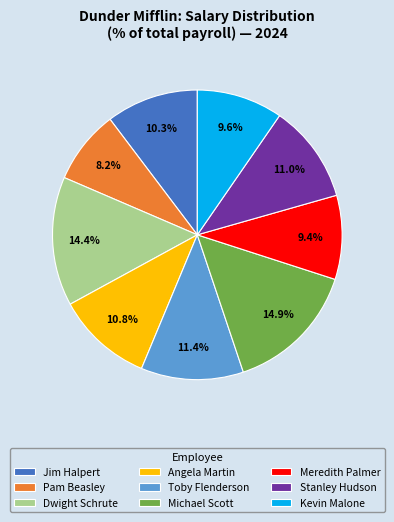

Is the sum of Jim Halpert and Pam Beasley greater than half?

No